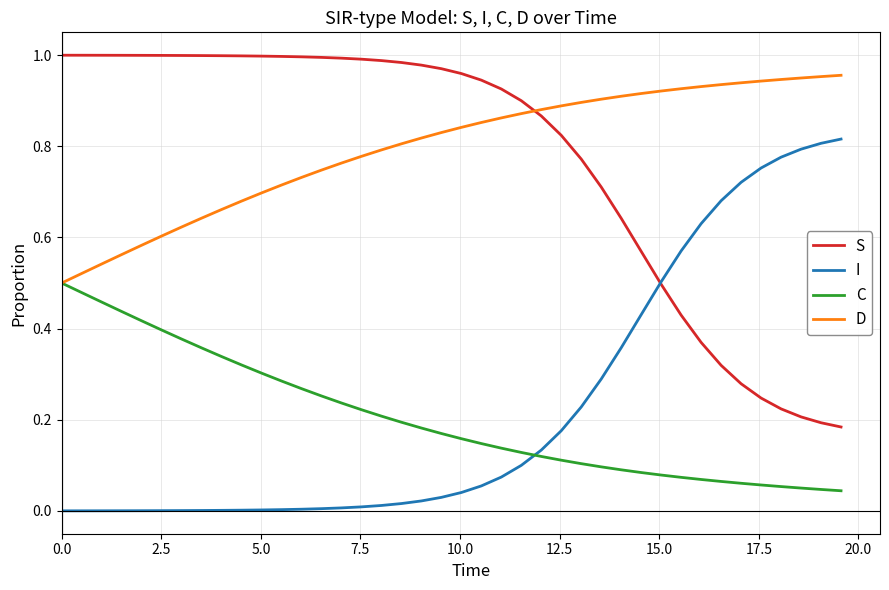

True or false: C and I cross at least once.

True